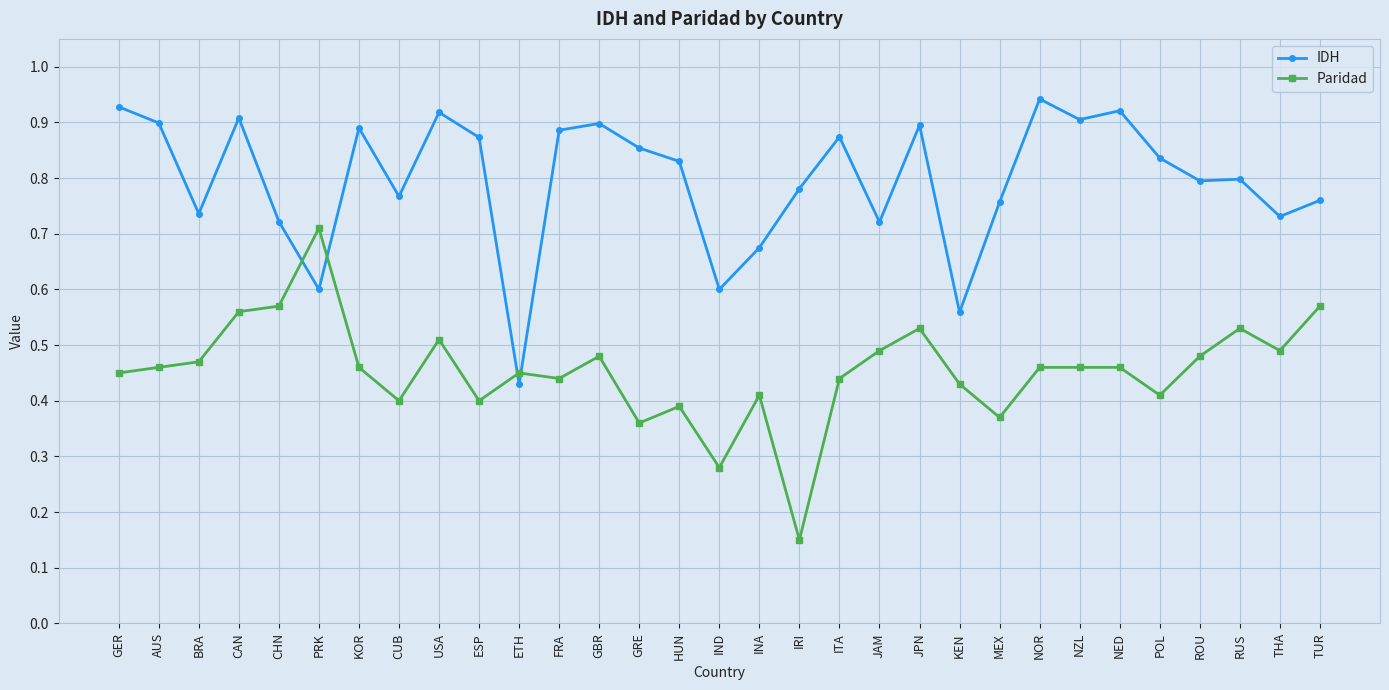

Where is IDH nearest to the value 0?

ETH